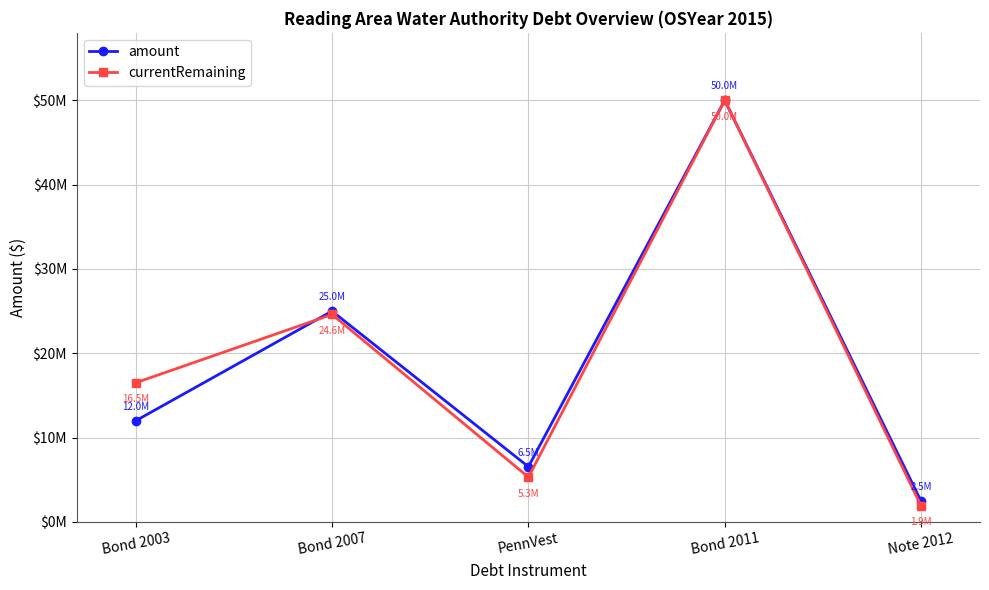

In amount, how many points are higher than both neighbors (excluding endpoints)?

2